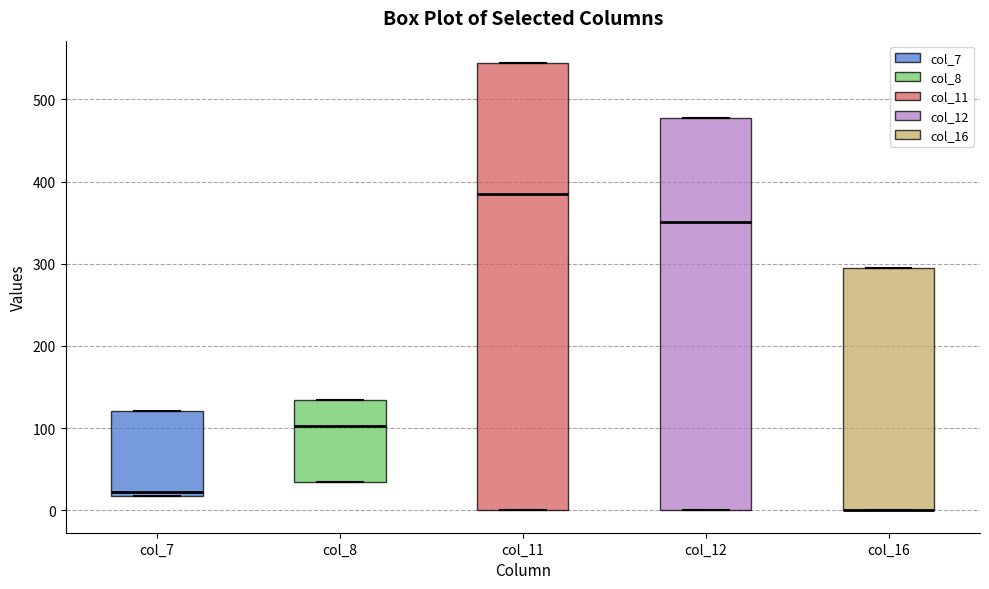

Where does the median line of the box for col_12 sit on the y-axis? The values are not printed on the chart, so give them approximately, as read against the axis.

350